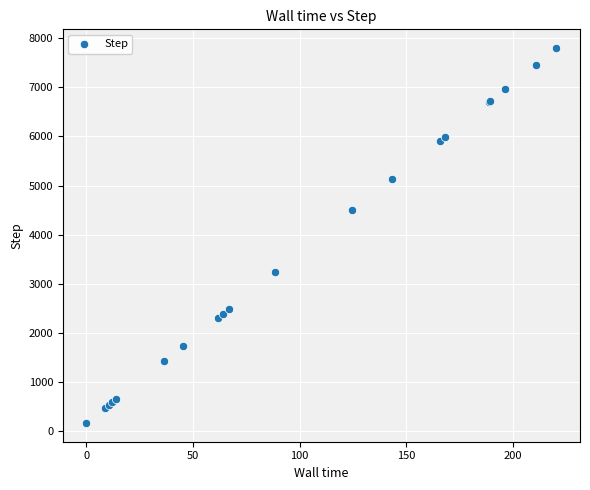

What Y value in the scatter plot is closest to 3983?

4493